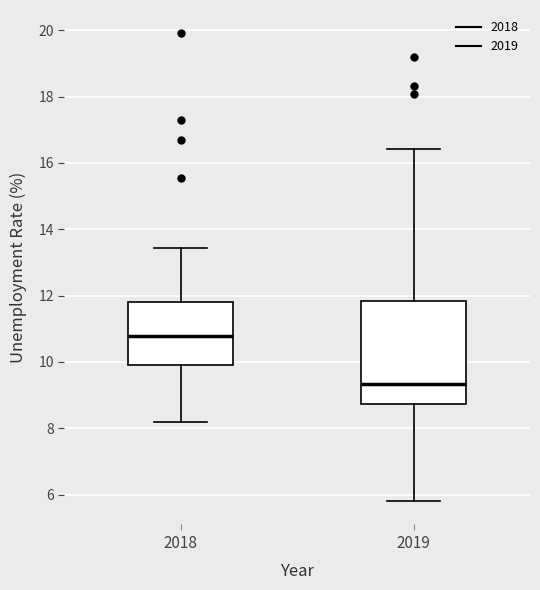

Reading left to right, transcribe this box plot: for each box, give where its median line is, the range the box spans, and where its two whiskers end, as read against the y-axis. The values are not printed on the chart, so give them approximately, as read against the axis.

2018: median 10.8, box 10.0 to 11.8, whiskers 8.2 to 13.4
2019: median 9.4, box 8.8 to 11.8, whiskers 5.8 to 16.4